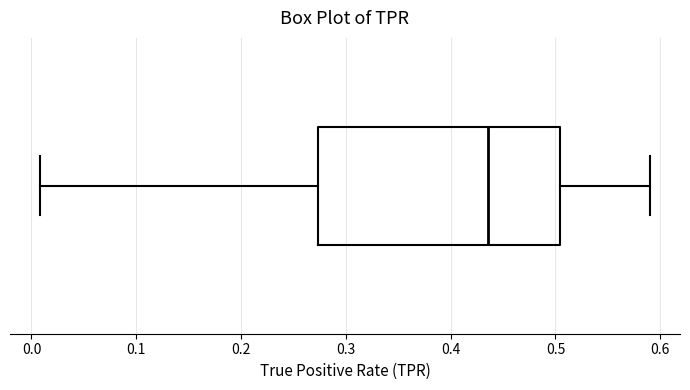

Read this box plot against the x-axis: the position of the median line, the range covered by the box, and the ends of both whiskers. The values are not printed on the chart, so give them approximately, as read against the axis.

median 0.44, box 0.27 to 0.50, whiskers 0.01 to 0.59